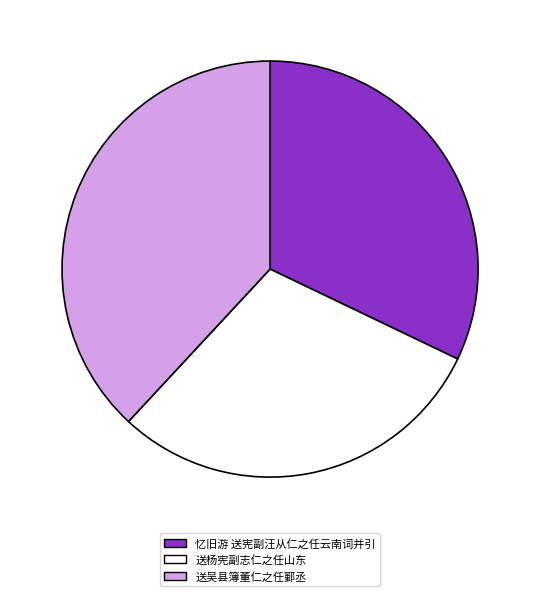

Rank the categories by value from highest to lowest.

送吴县簿董仁之任鄞丞, 忆旧游 送宪副汪从仁之任云南词并引, 送杨宪副志仁之任山东